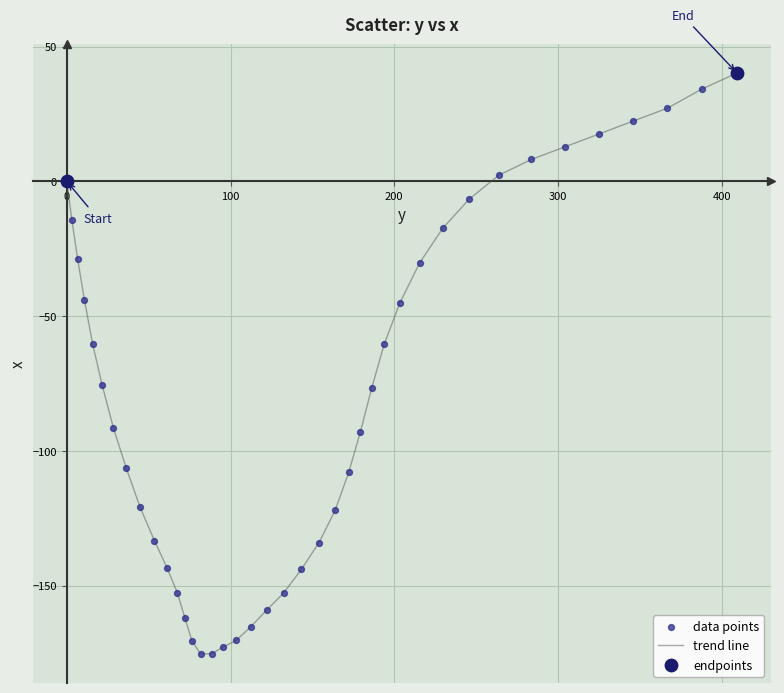

What is the maximum value shown in the chart?

40.2